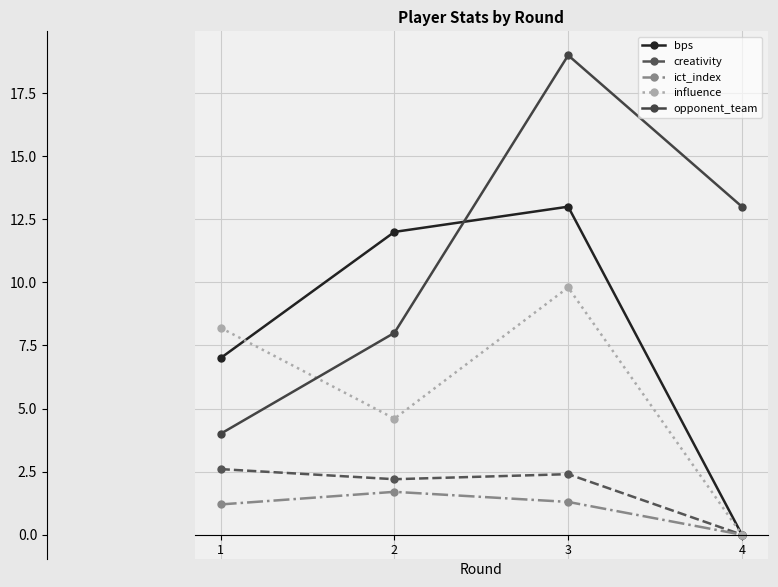

The opponent_team series shows 19.0 at 3. True or false?

True